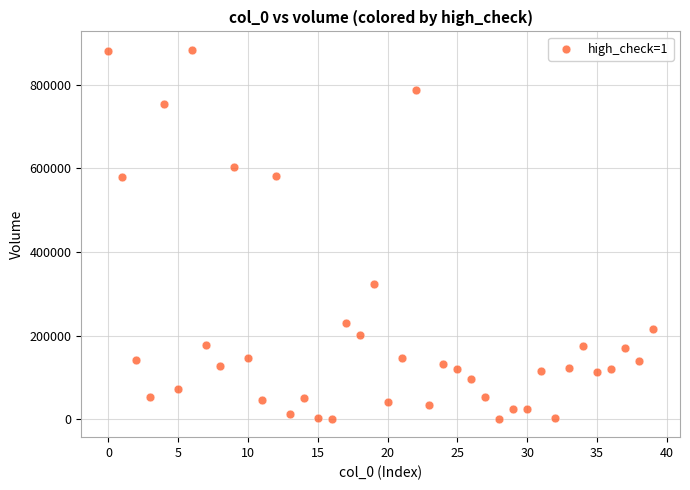

What is the range of Y values (max minus min)?

881950.9